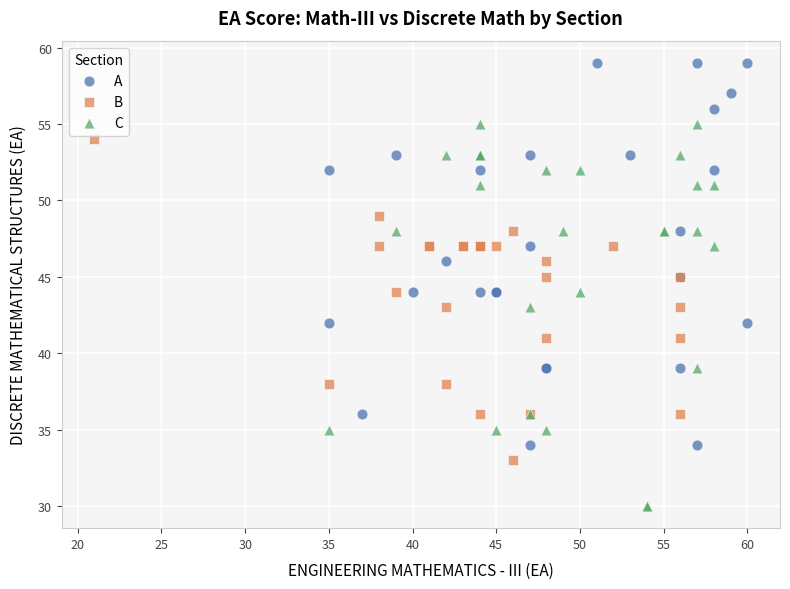

Which series reaches the minimum Y coordinate?

C